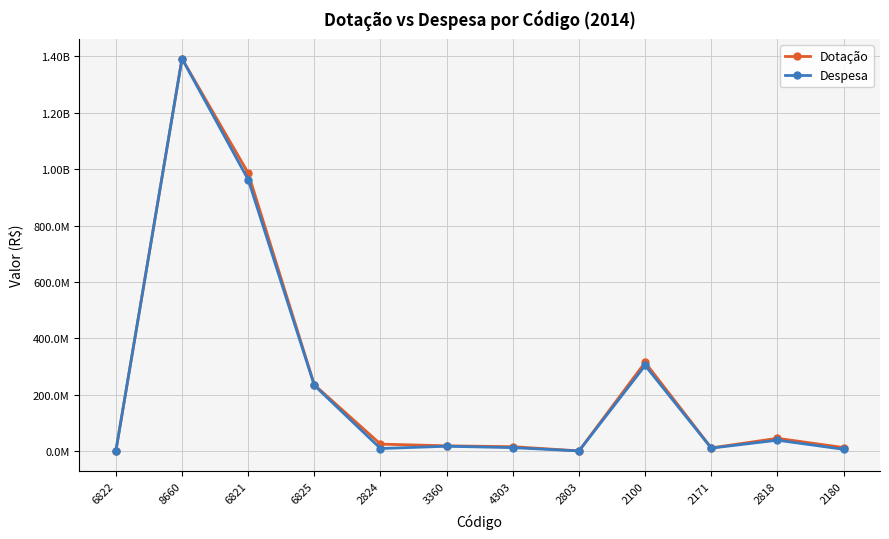

What is the lowest value of the Despesa series?

260968.7